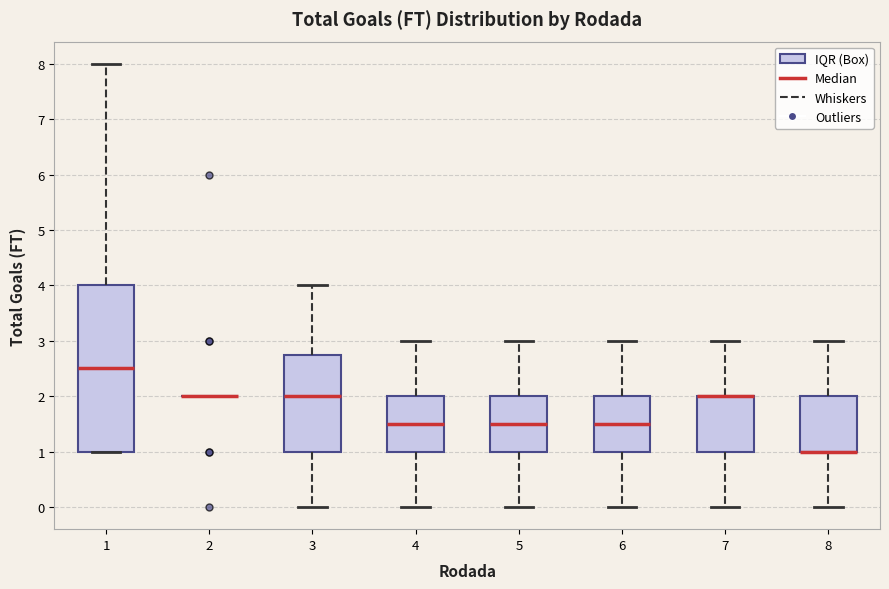

Which box is the tallest, from its lower edge to its upper edge?

1